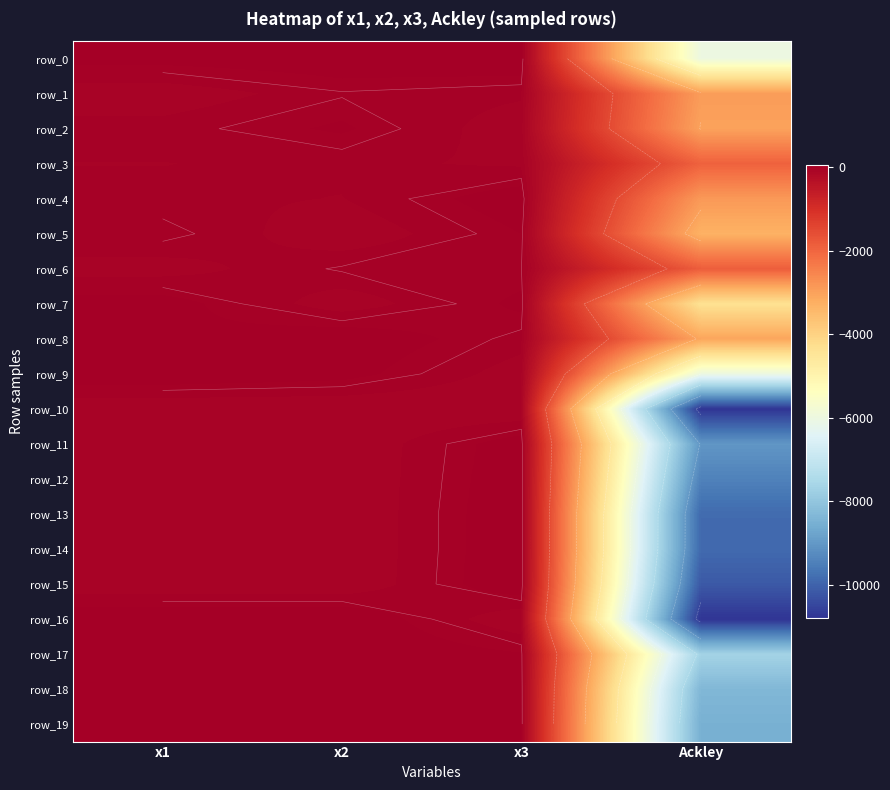

How many values in row_0 are below zero?

1